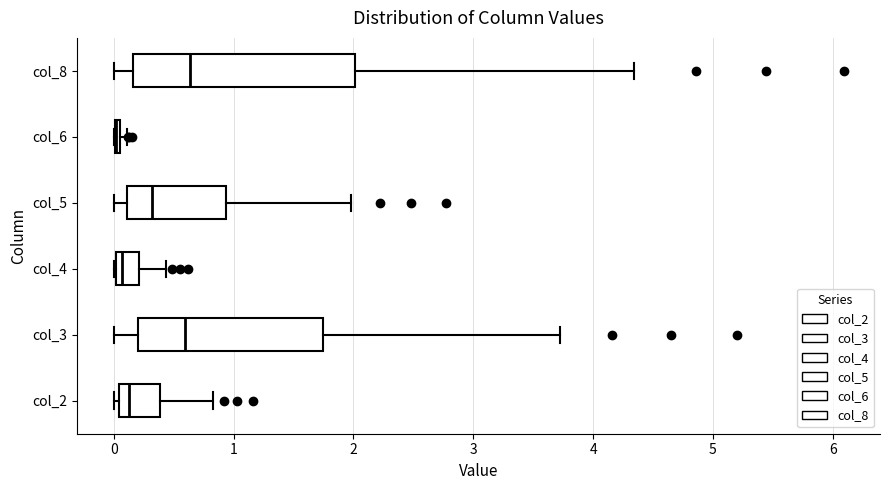

Reading bottom to top, read every box against the x-axis: the position of its median line, the range the box covers, and the ends of its whiskers. The values are not printed on the chart, so give them approximately, as read against the axis.

col_2: median 0.1, box 0.0 to 0.4, whiskers 0.0 (just left of the box's left edge) to 0.8
col_3: median 0.6, box 0.2 to 1.8, whiskers 0.0 to 3.7
col_4: median 0.1, box 0.0 to 0.2, whiskers 0.0 to 0.4
col_5: median 0.3, box 0.1 to 0.9, whiskers 0.0 to 2.0
col_6: box collapsed to a line at 0.0, whiskers 0.0 to 0.1
col_8: median 0.6, box 0.2 to 2.0, whiskers 0.0 to 4.3